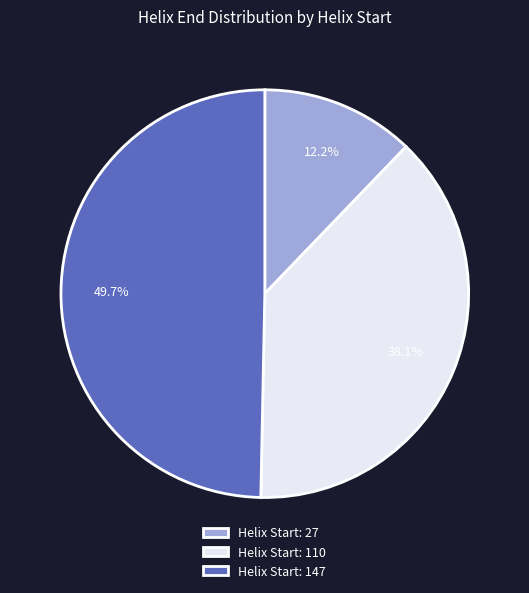

Rank the categories by value from lowest to highest.

Helix Start: 27, Helix Start: 110, Helix Start: 147